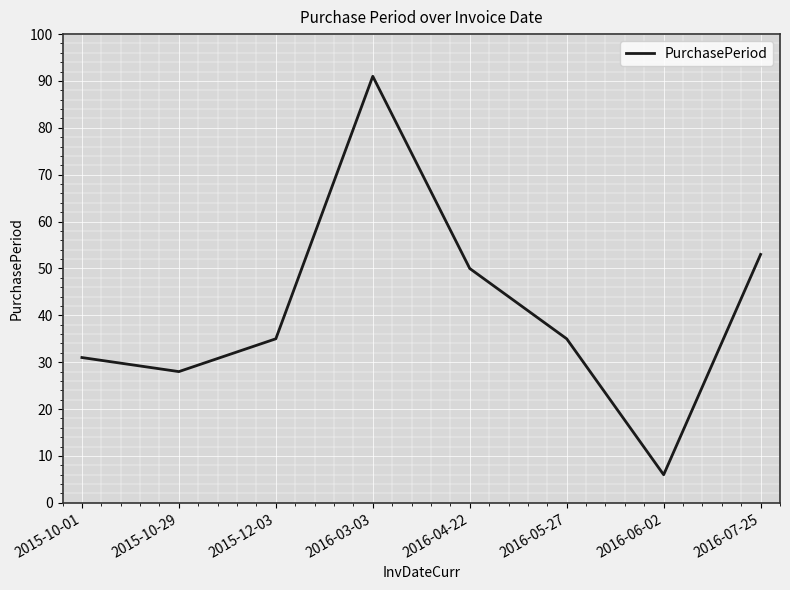

What position from the right is 2016-03-03?

5